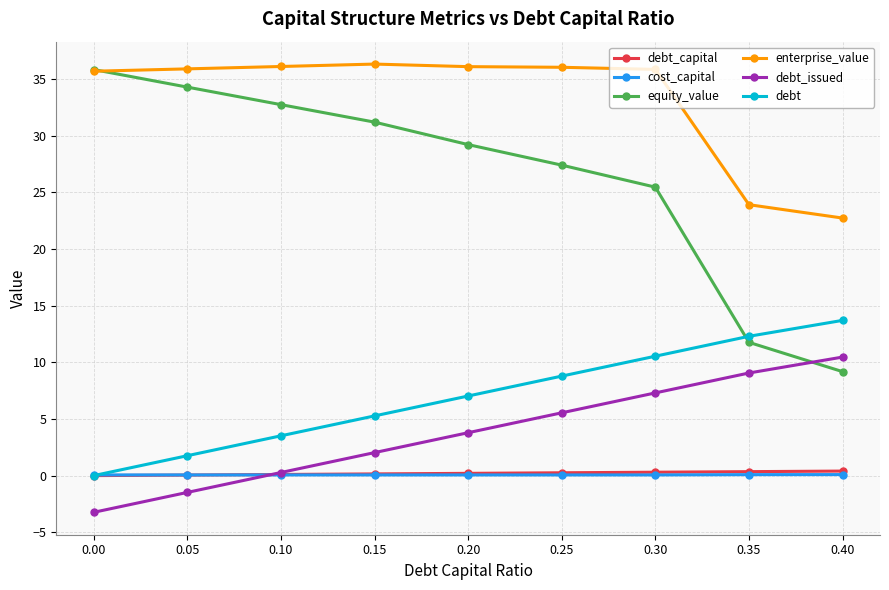

How many series are shown in this chart?

6